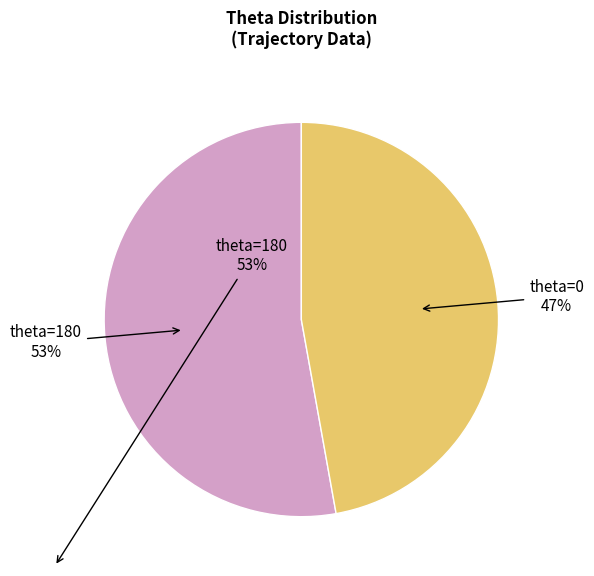

Is there any slice that represents more than half of the pie?

Yes